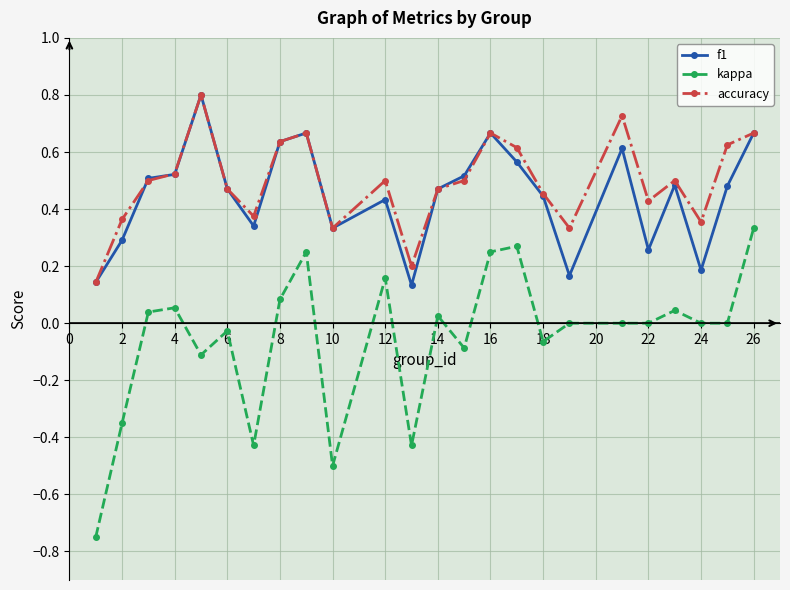

True or false: accuracy and kappa cross at least once.

False